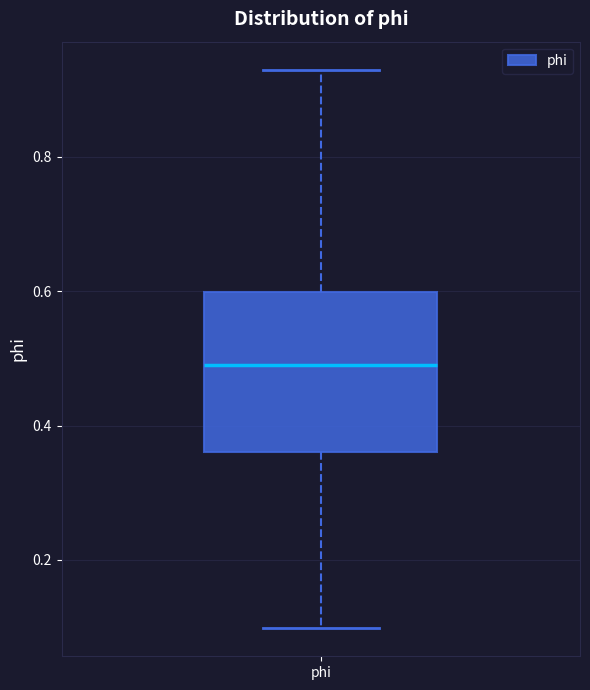

Transcribe this box plot: give where the median line is, the range the box spans, and where the two whiskers end, as read against the y-axis. The values are not printed on the chart, so give them approximately, as read against the axis.

median 0.50, box 0.36 to 0.60, whiskers 0.10 to 0.92